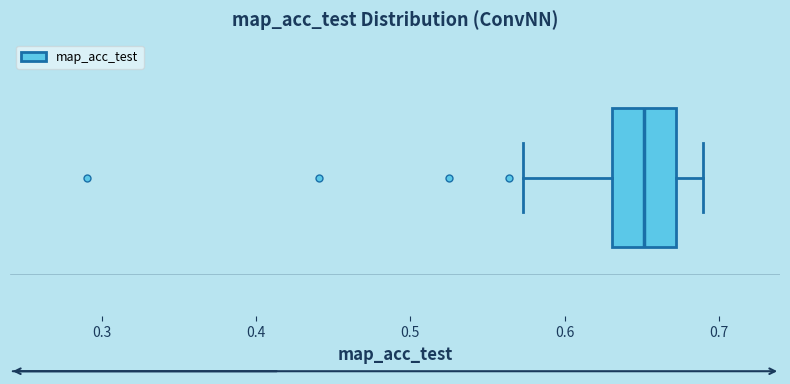

Read this box plot against the x-axis: the position of the median line, the range covered by the box, and the ends of both whiskers. The values are not printed on the chart, so give them approximately, as read against the axis.

median 0.65, box 0.63 to 0.67, whiskers 0.57 to 0.69